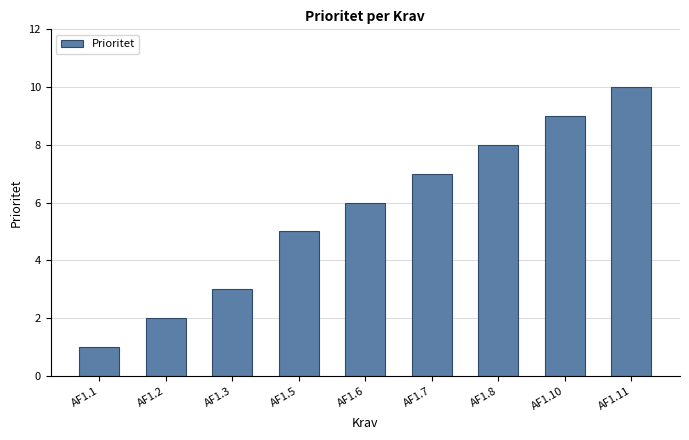

What is the greatest value displayed?

10